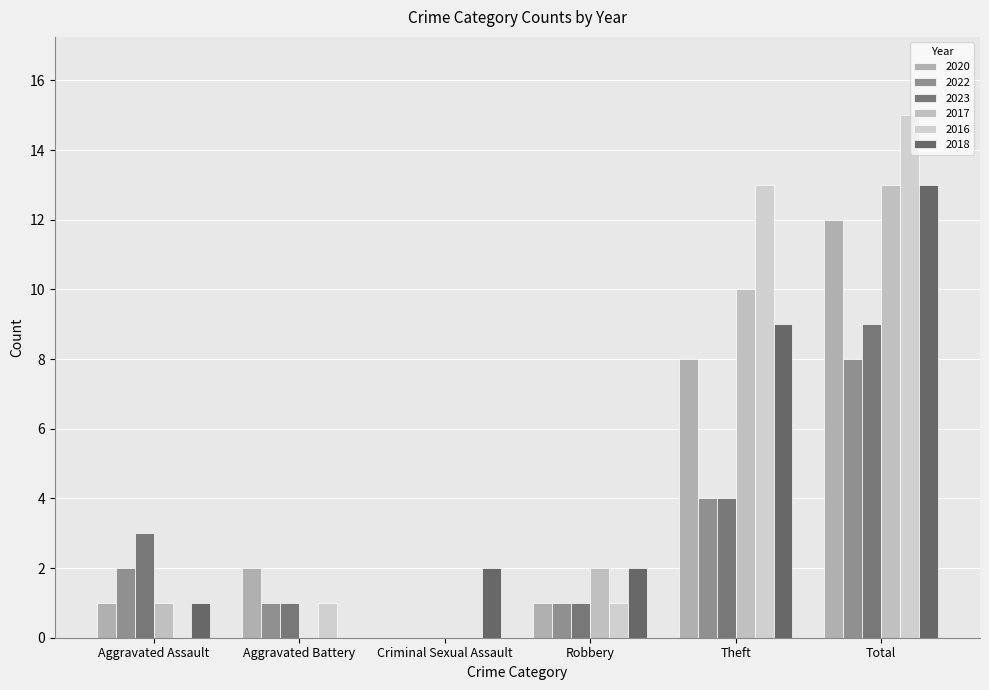

At how many categories does at least one series exceed 12?

2